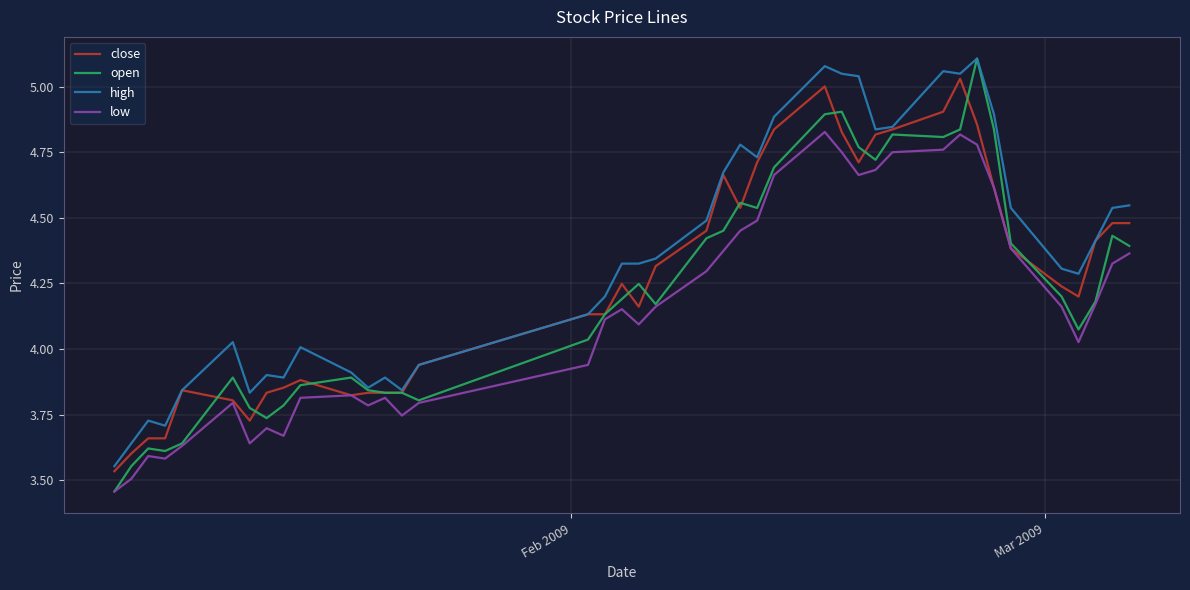

Which series has the largest total across all categories?

high